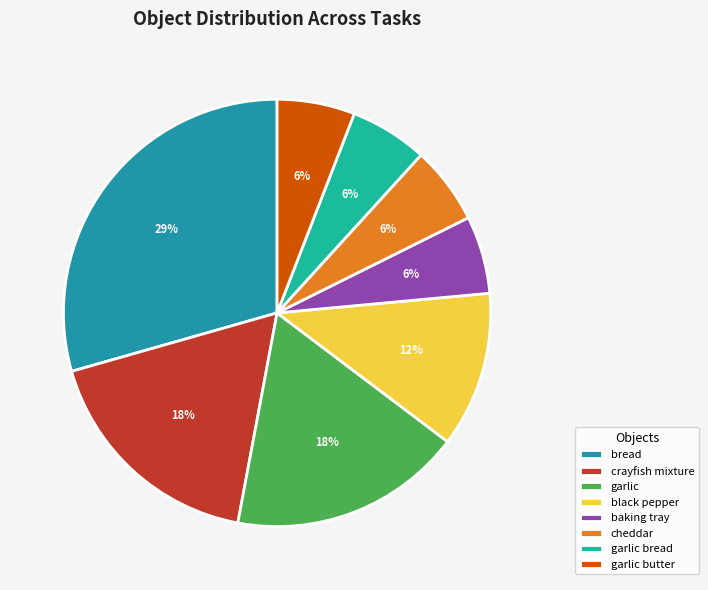

How many slices are in this pie chart?

8